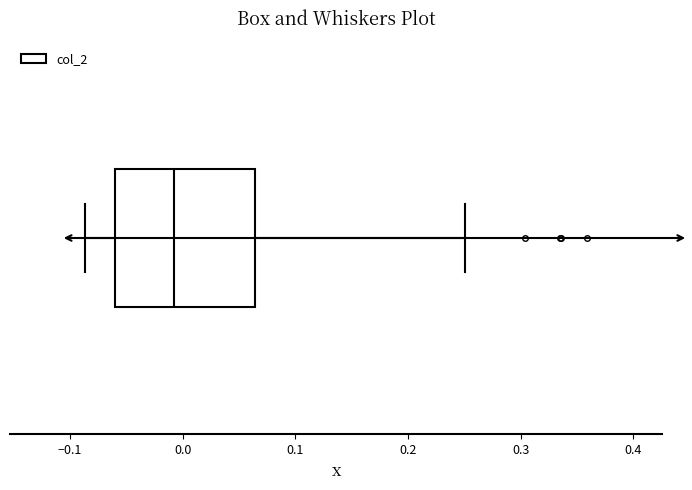

Where does the median line of the box sit on the x-axis? The values are not printed on the chart, so give them approximately, as read against the axis.

-0.01